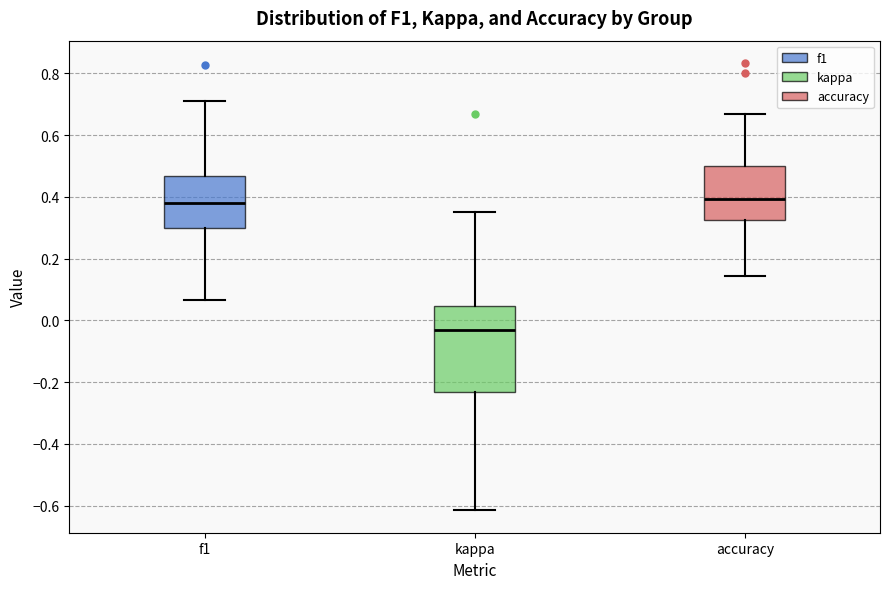

Comparing the boxes themselves (not the whiskers), which one is the tallest?

kappa